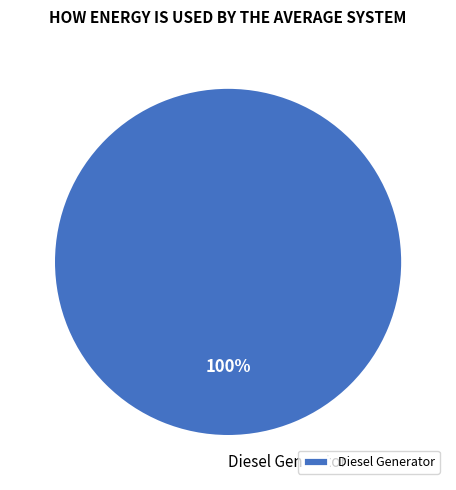

Count the number of slices in the pie.

1